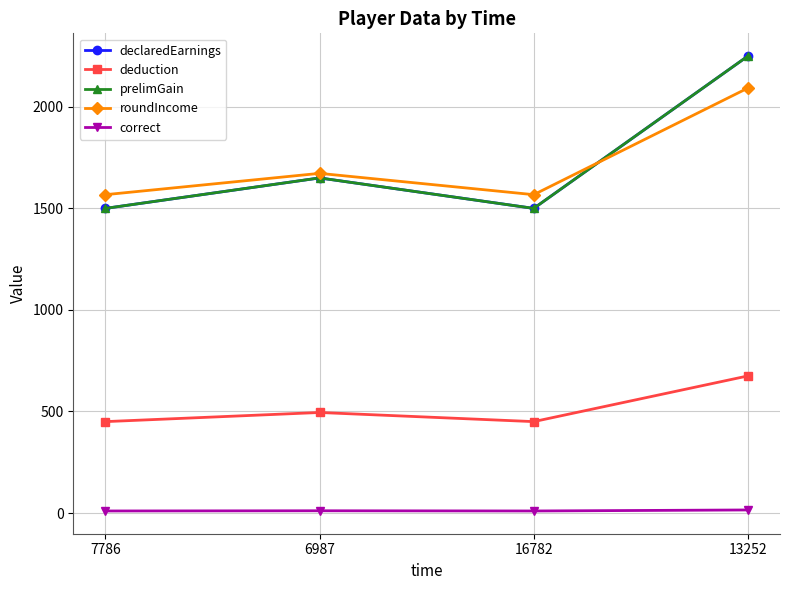

What is the lowest value of the declaredEarnings series?

1500.0